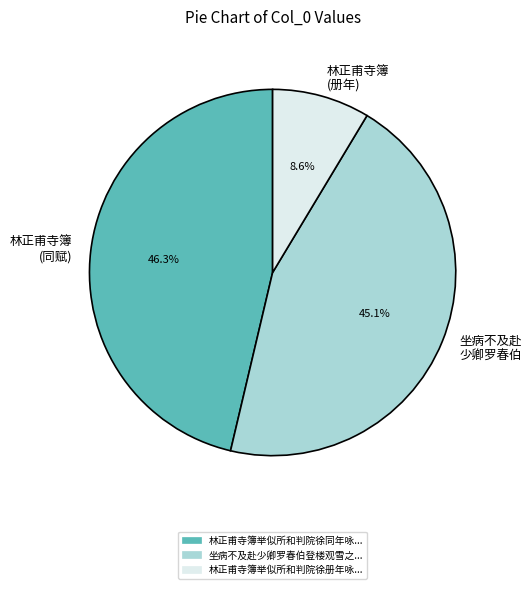

Does 林正甫寺簿 (册年) represent more than half of the total?

No